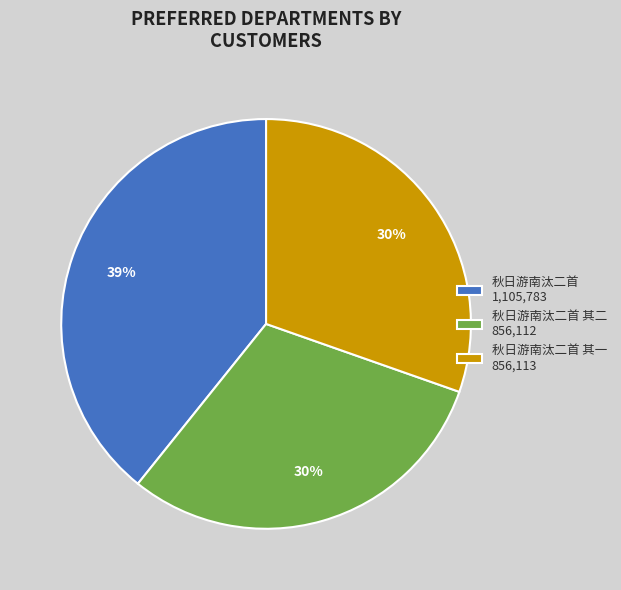

Is there any slice that represents more than half of the pie?

No